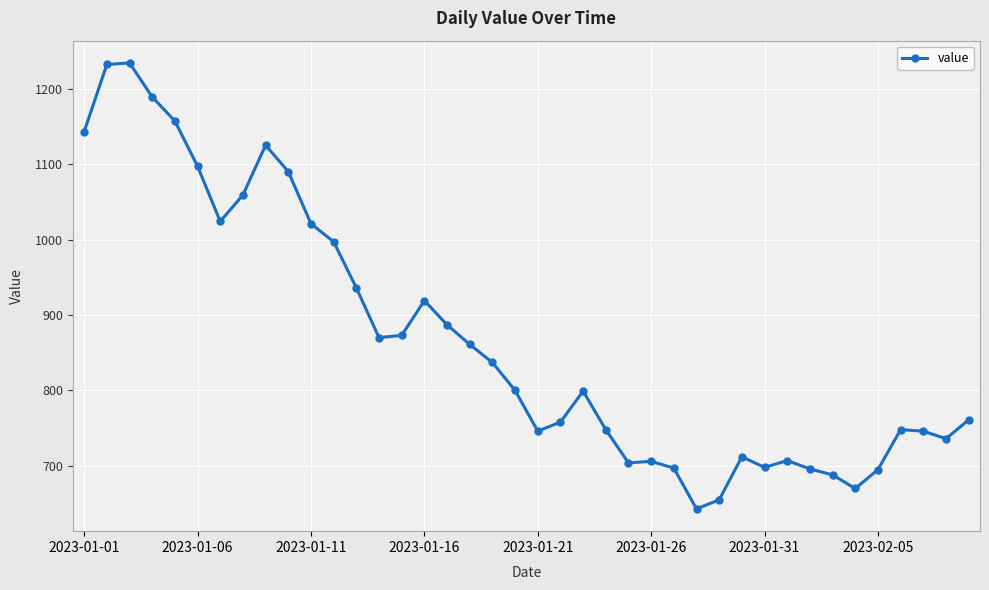

True or false: there are more than 0 points higher than both neighbors.

True